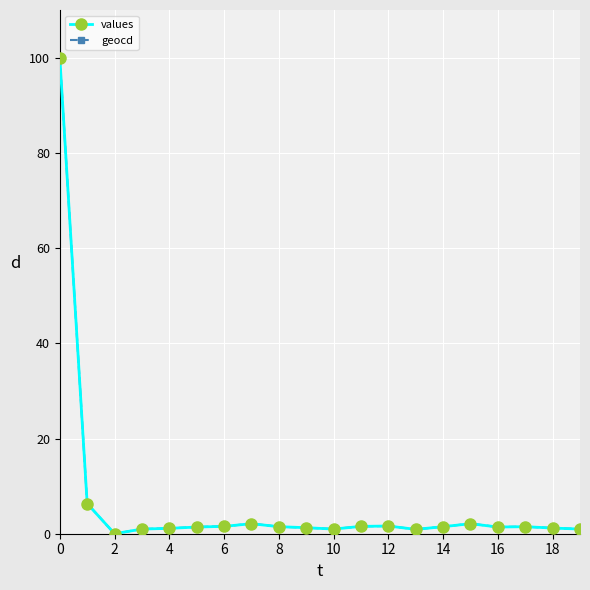

True or false: geocd has more than 0 interior local peaks.

True